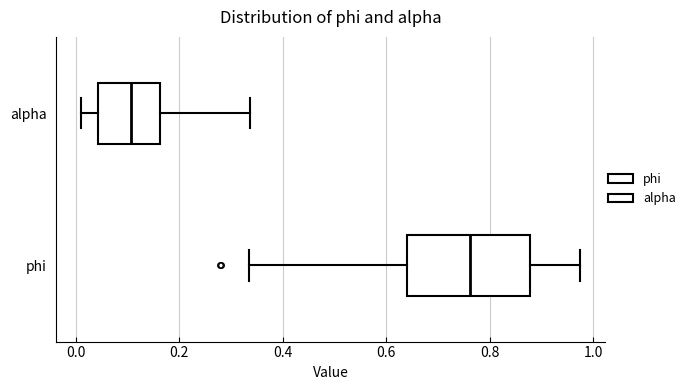

Reading bottom to top, transcribe this box plot: for each box, give where its median line is, the range the box spans, and where its two whiskers end, as read against the x-axis. The values are not printed on the chart, so give them approximately, as read against the axis.

phi: median 0.76, box 0.64 to 0.88, whiskers 0.34 to 0.98
alpha: median 0.10, box 0.04 to 0.16, whiskers 0.02 to 0.34